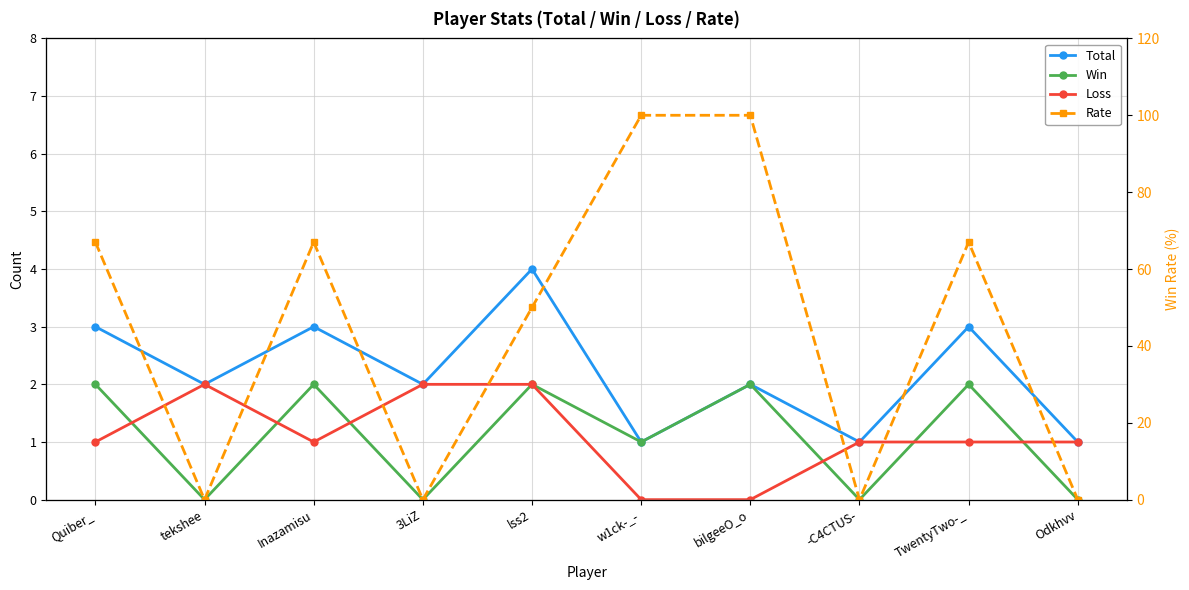

Which category has the highest value across all series?

w1ck-_-